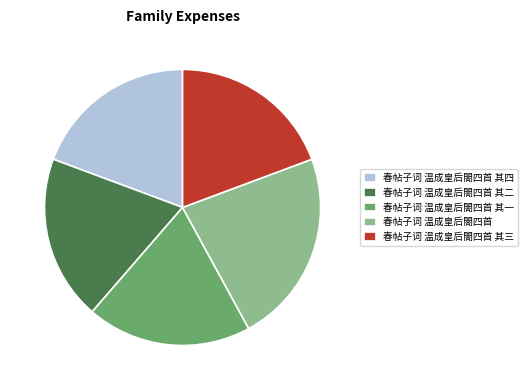

Do 春帖子词 温成皇后閤四首 其二 and 春帖子词 温成皇后閤四首 其一 together represent more than half of the pie?

No